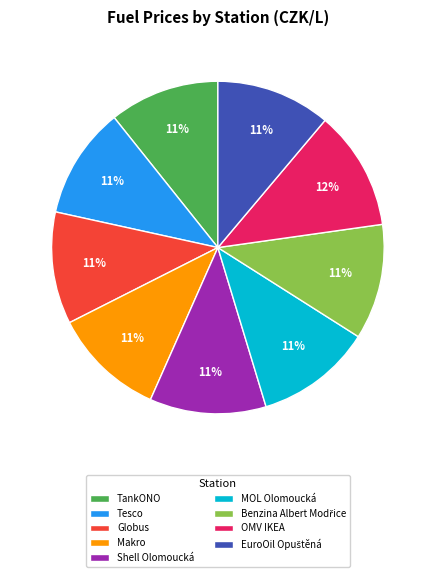

To the nearest percent, what is the average slice percentage?

11%